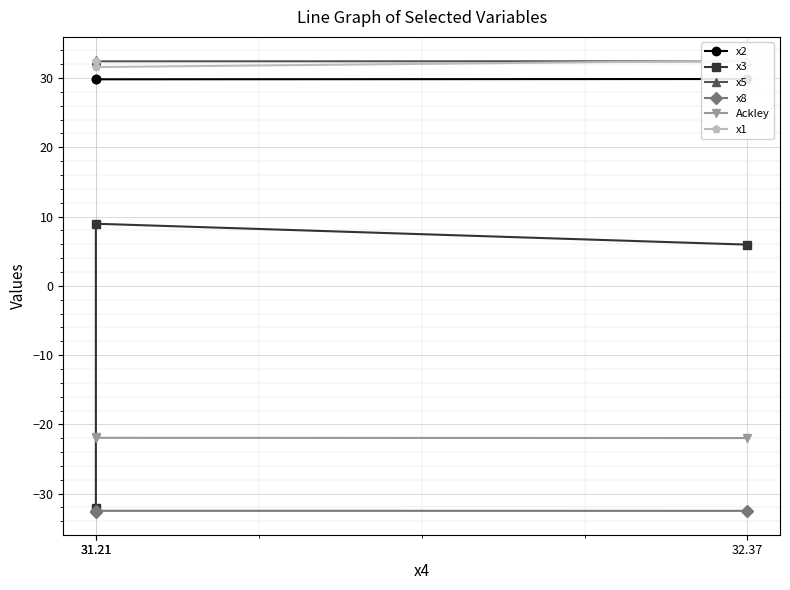

What is the maximum value for x2?

29.9